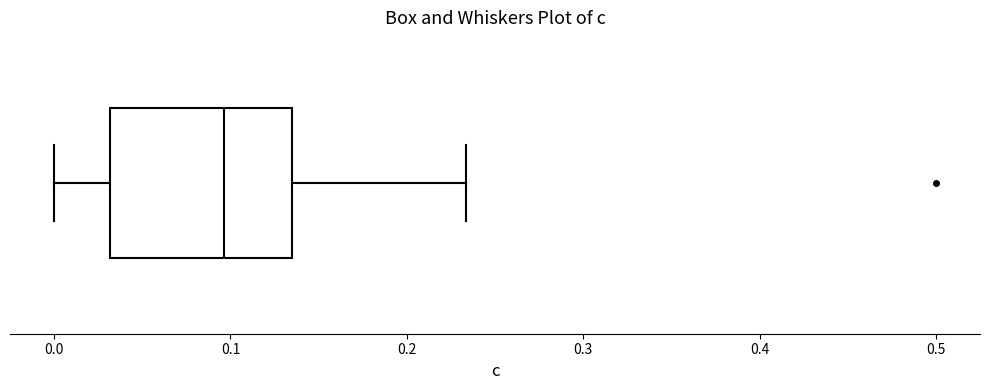

Where does the median line of the box sit on the x-axis? The values are not printed on the chart, so give them approximately, as read against the axis.

0.10